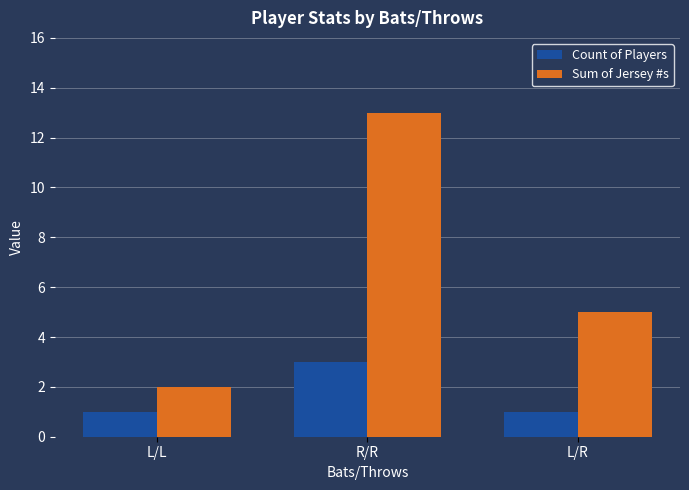

Which series changed the most between L/L and L/R?

Sum of Jersey #s